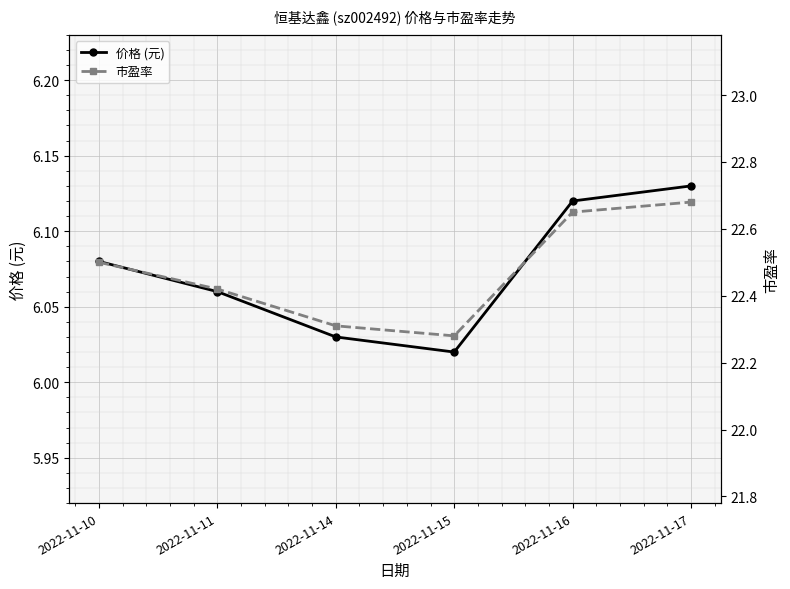

What is the difference between the highest and lowest values at 2022-11-15?

16.3